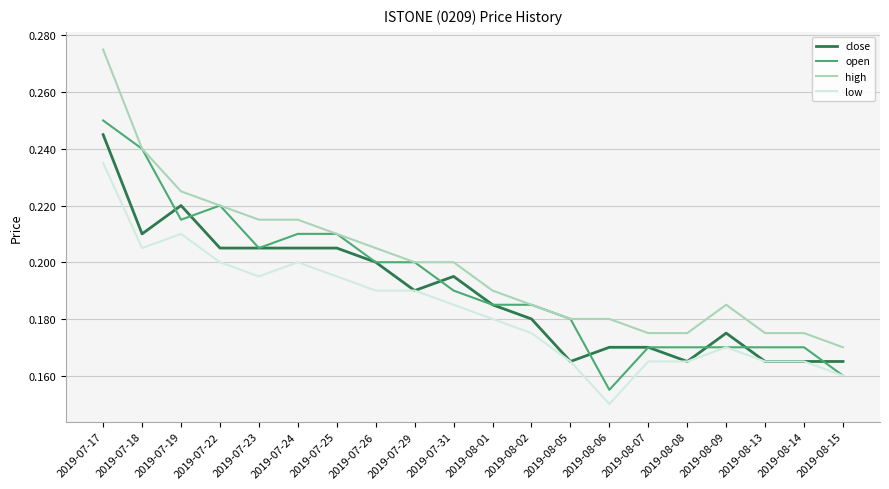

What position from the left is 2019-08-07?

15